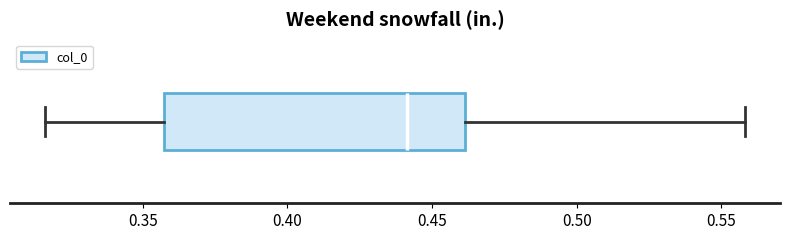

Where does the left whisker of the box end on the x-axis? The values are not printed on the chart, so give them approximately, as read against the axis.

0.315